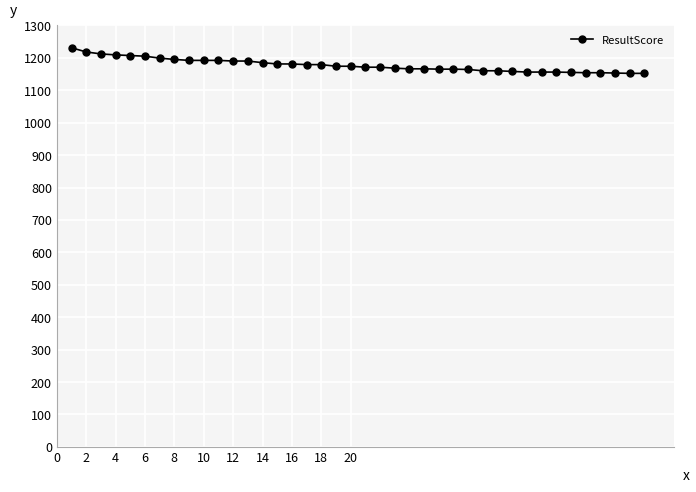

What is the value of the 22nd point from the left?

1171